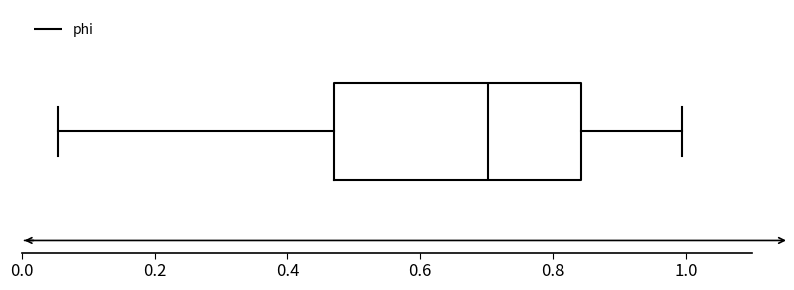

Read this box plot against the x-axis: the position of the median line, the range covered by the box, and the ends of both whiskers. The values are not printed on the chart, so give them approximately, as read against the axis.

median 0.70, box 0.46 to 0.84, whiskers 0.06 to 1.00